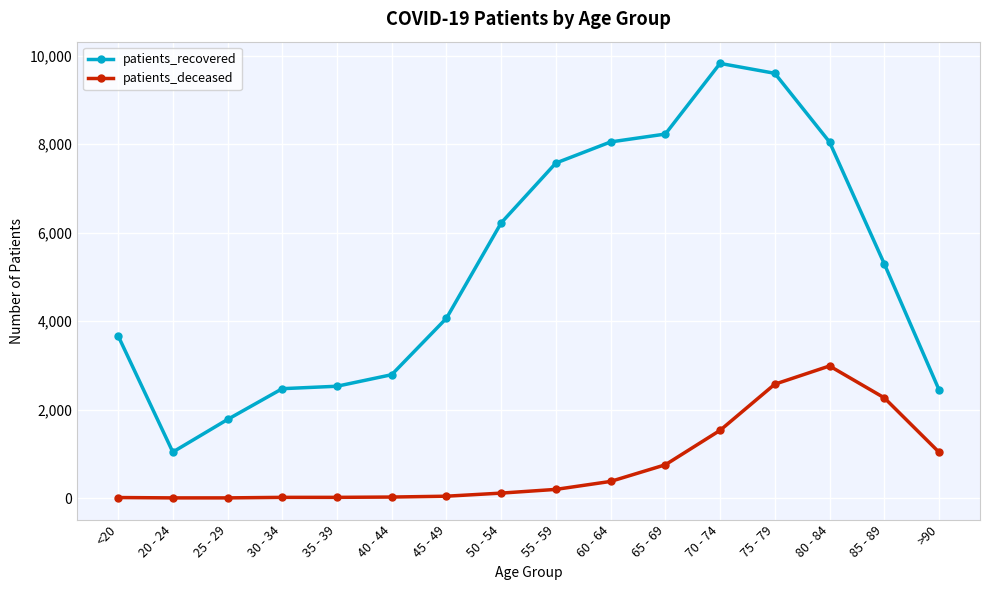

What is the sum of all patients_deceased values?

11929